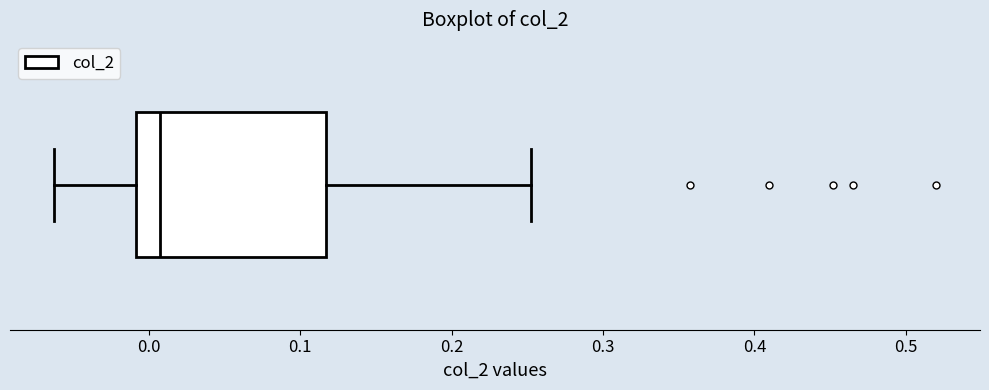

Where does the right whisker of the box end on the x-axis? The values are not printed on the chart, so give them approximately, as read against the axis.

0.25